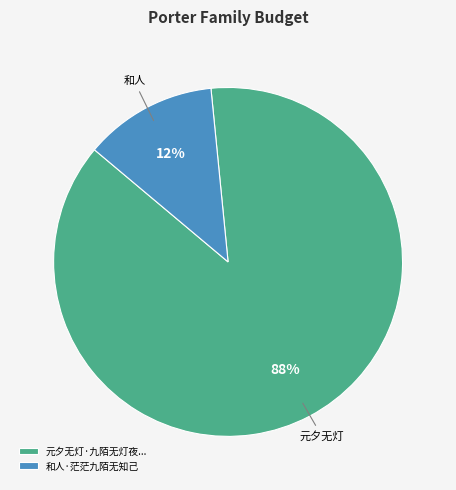

What is the largest slice in the pie chart?

元夕无灯·九陌无灯夜...